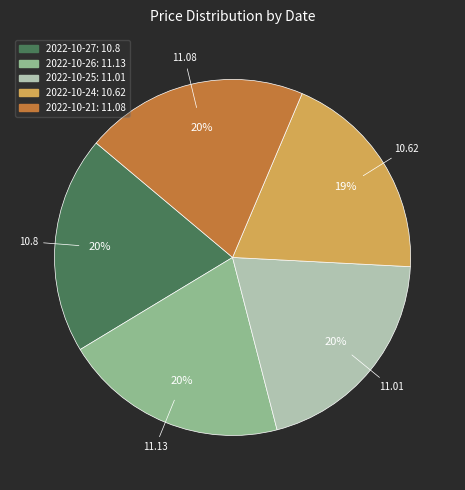

The 2022-10-27 slice represents 11% of the pie. True or false?

False